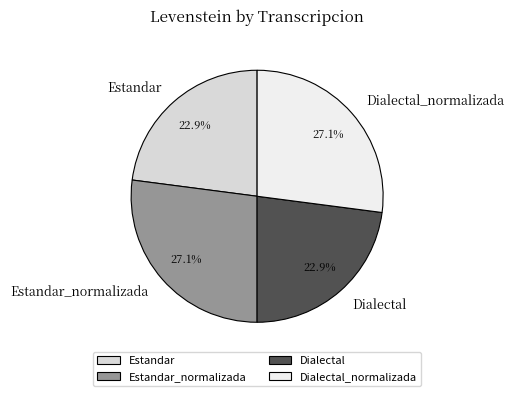

Between Dialectal_normalizada and Estandar, which is larger?

Dialectal_normalizada